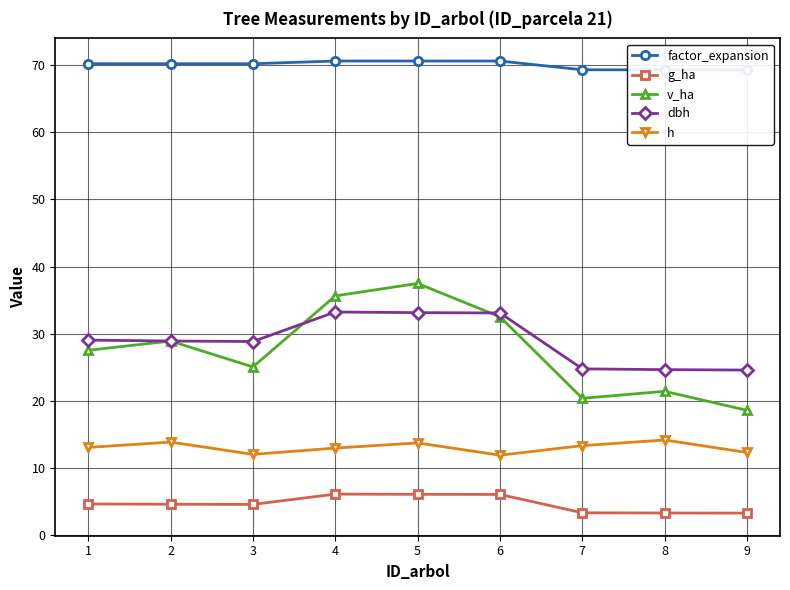

Where is the first local maximum for g_ha?

4